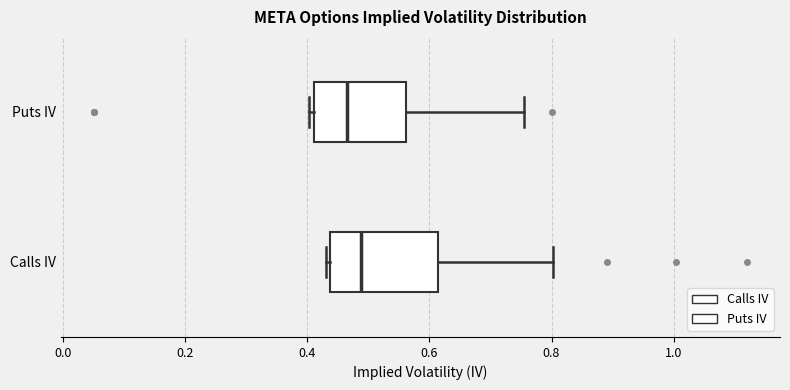

Reading bottom to top, transcribe this box plot: for each box, give where its median line is, the range the box spans, and where its two whiskers end, as read against the x-axis. The values are not printed on the chart, so give them approximately, as read against the axis.

Calls IV: median 0.48, box 0.44 to 0.62, whiskers 0.44 (just left of the box's left edge) to 0.80
Puts IV: median 0.46, box 0.42 to 0.56, whiskers 0.40 to 0.76